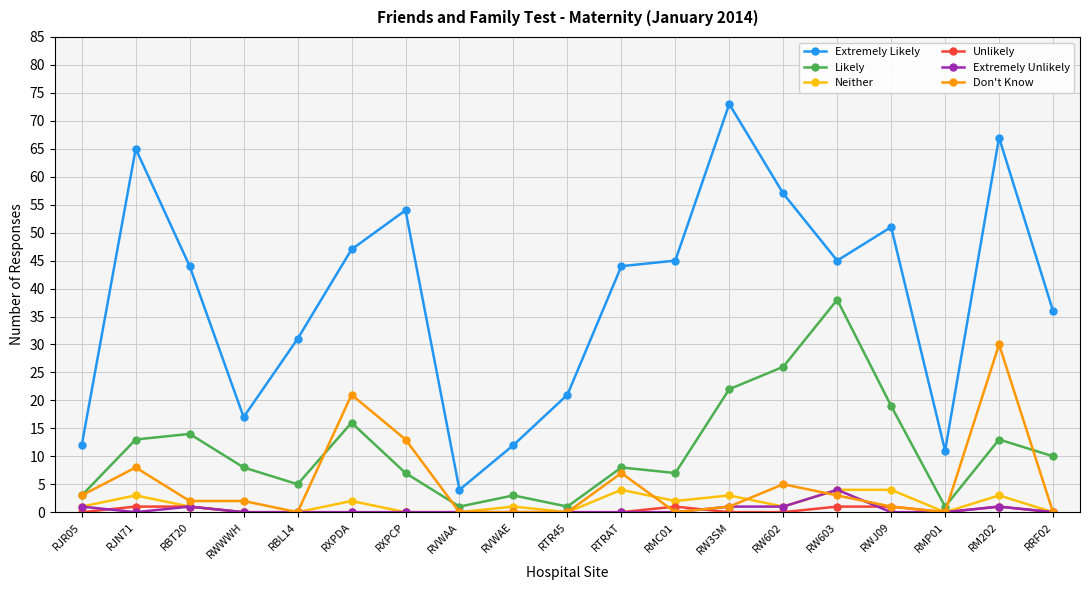

The value of Extremely Unlikely at RW3SM is 1. True or false?

True